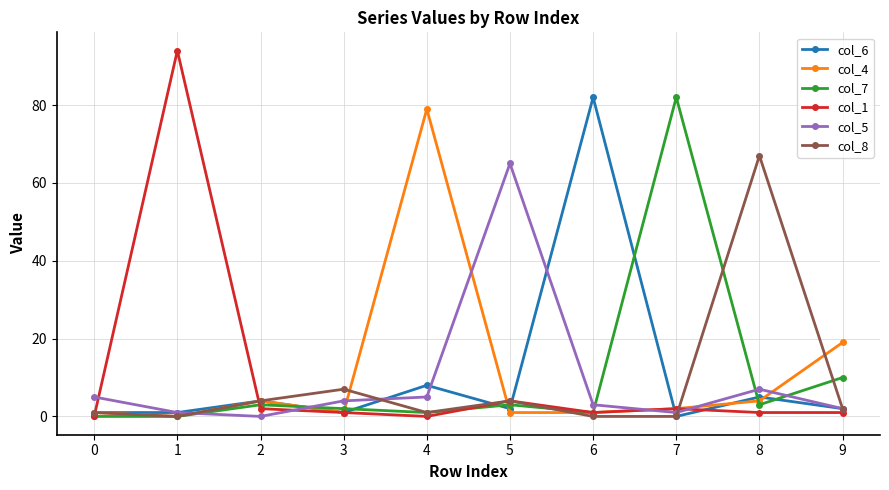

What is the highest value of the col_5 series?

65